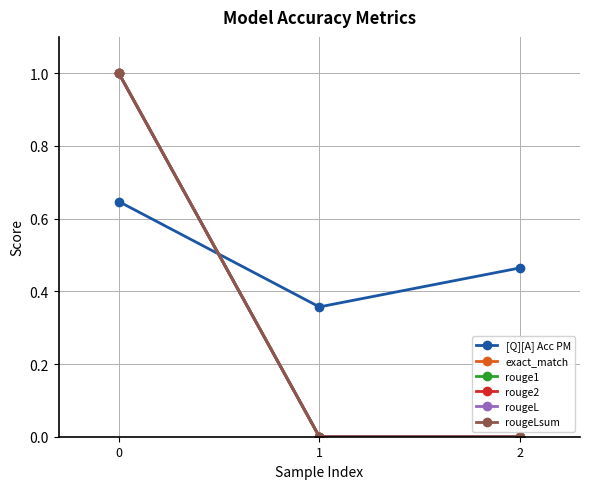

What is the sum of the rougeLsum values at 0 and 2?

1.0